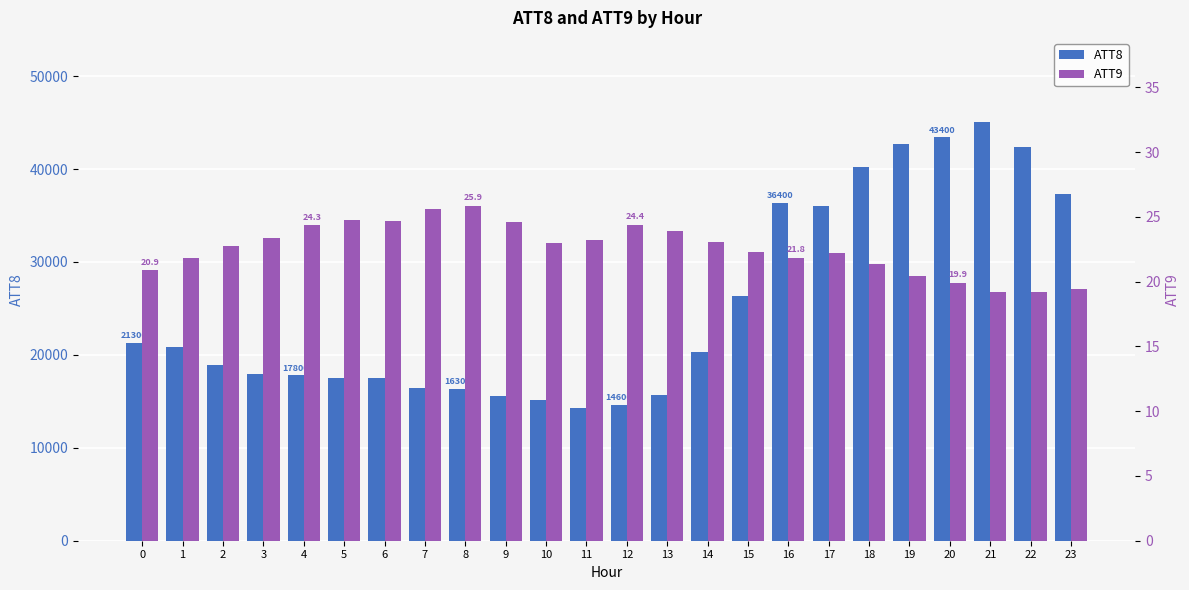

Where does the ATT9 series first go above 23?

3